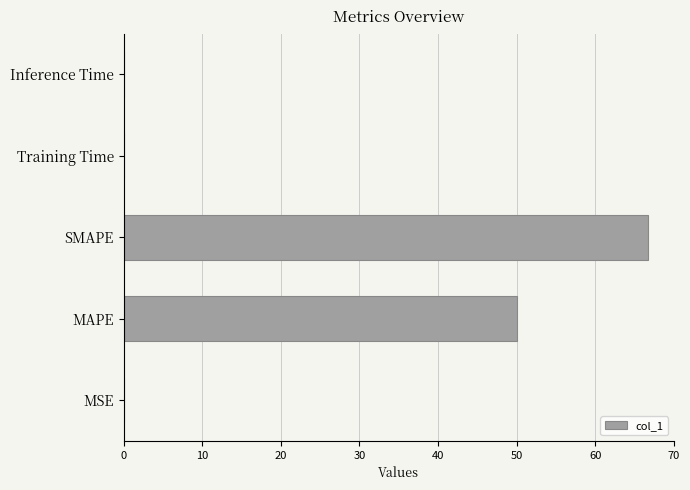

What is the sum of all values?

116.7